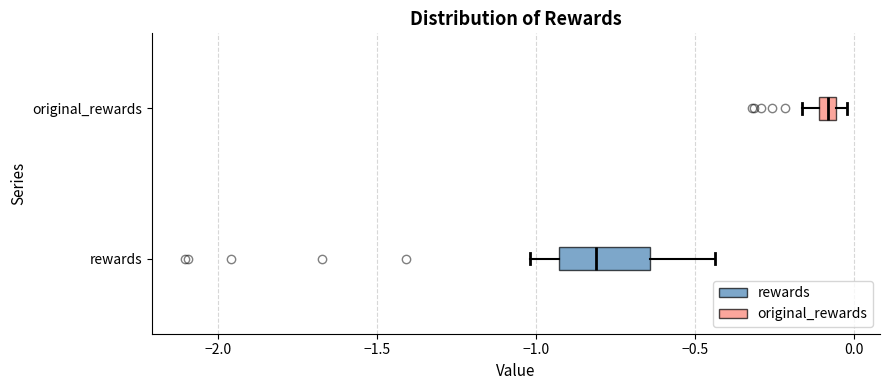

Comparing the boxes themselves (not the whiskers), which one is the widest?

rewards